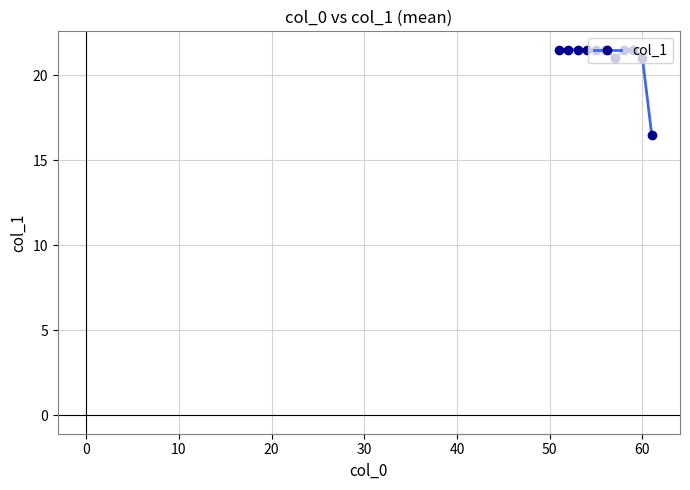

What is the minimum value shown in the chart?

16.5